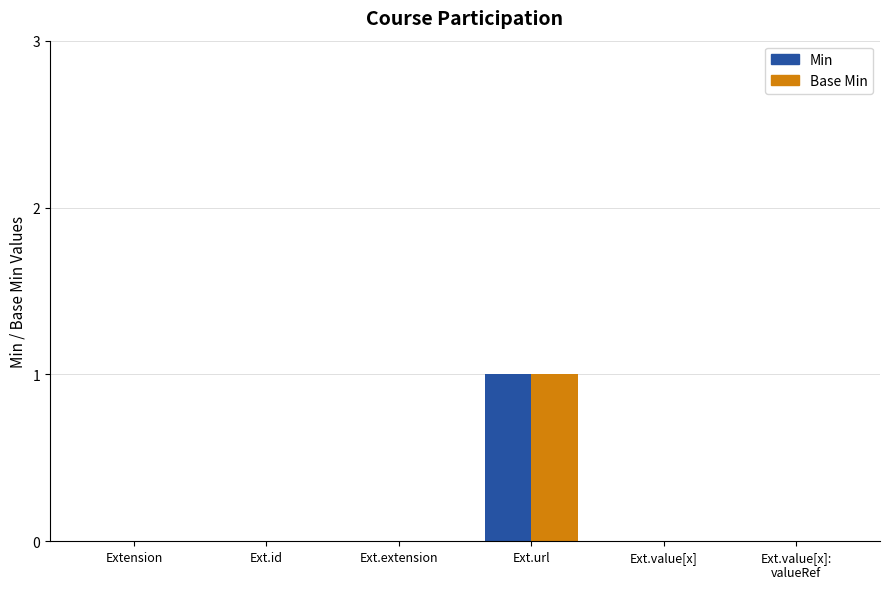

Are the bars grouped side by side (vs. stacked)?

Yes